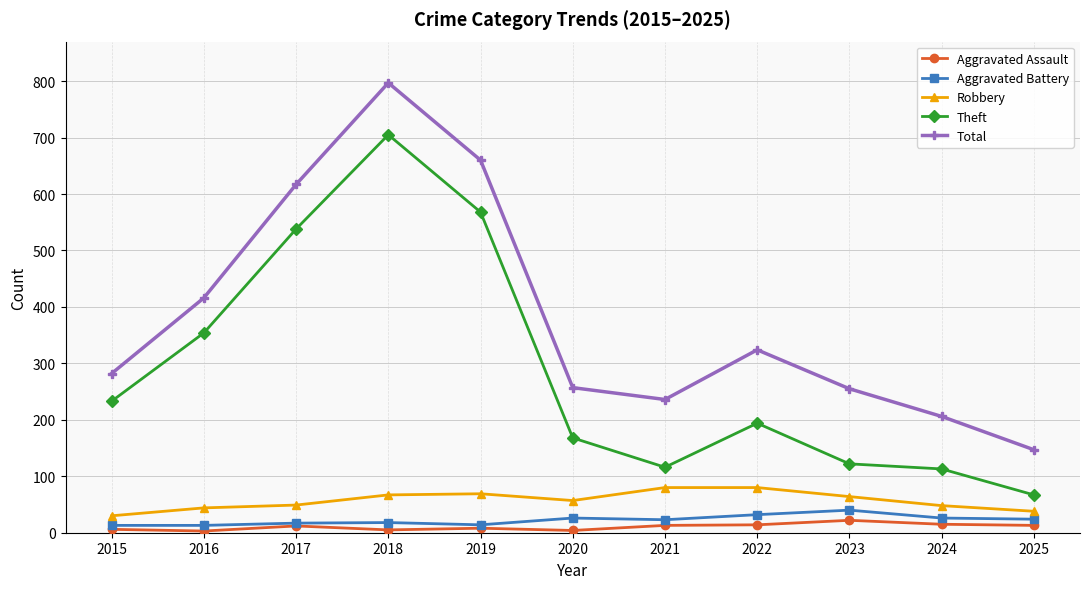

What is the sum of the Robbery values at 2017 and 2016?

93